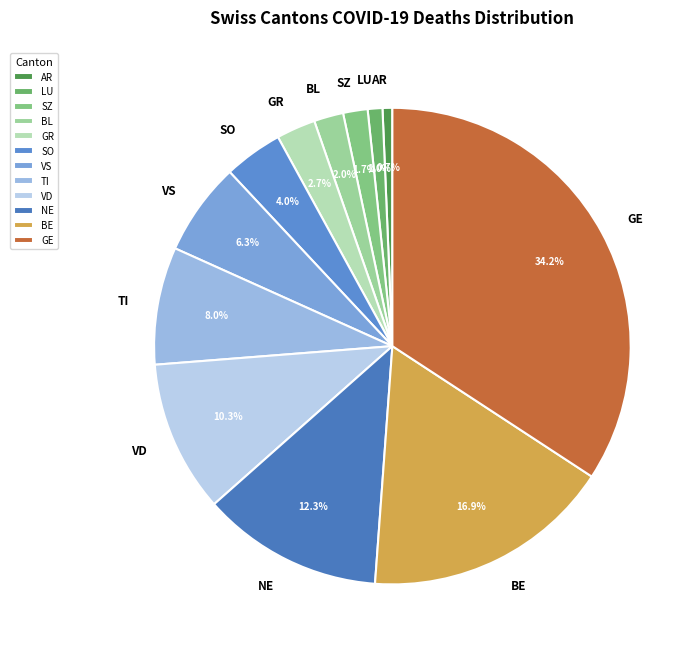

To the nearest percent, what is the combined percentage of NE and LU?

13%